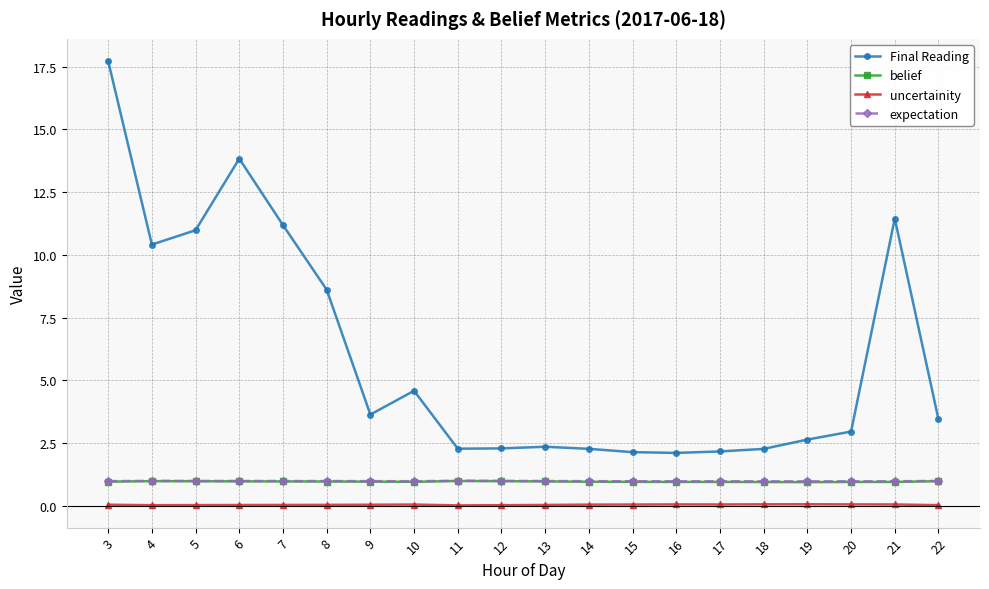

Which series has the widest spread of values?

Final Reading